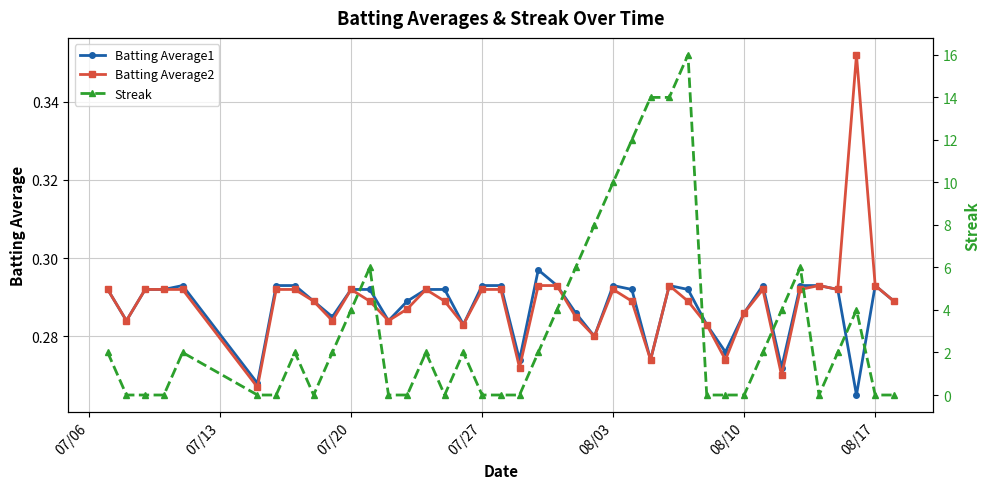

How many Batting Average1 values are between 0 and 1?

40